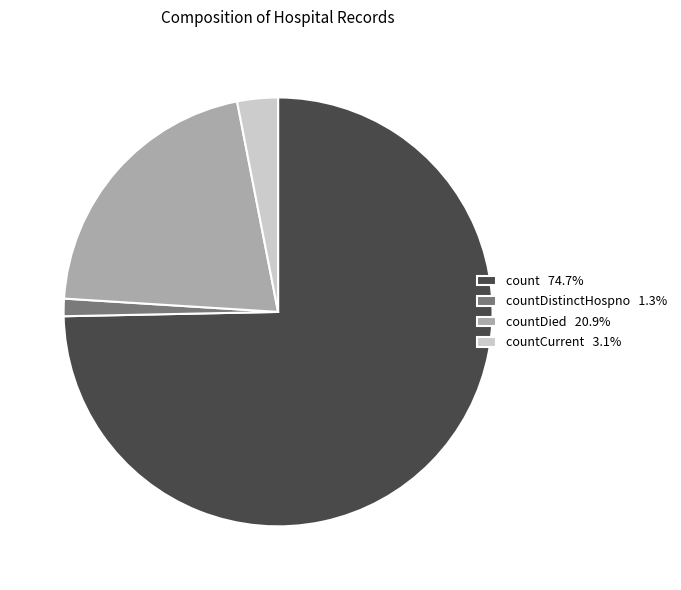

Is the sum of countCurrent 3.1% and count 74.7% greater than half?

Yes